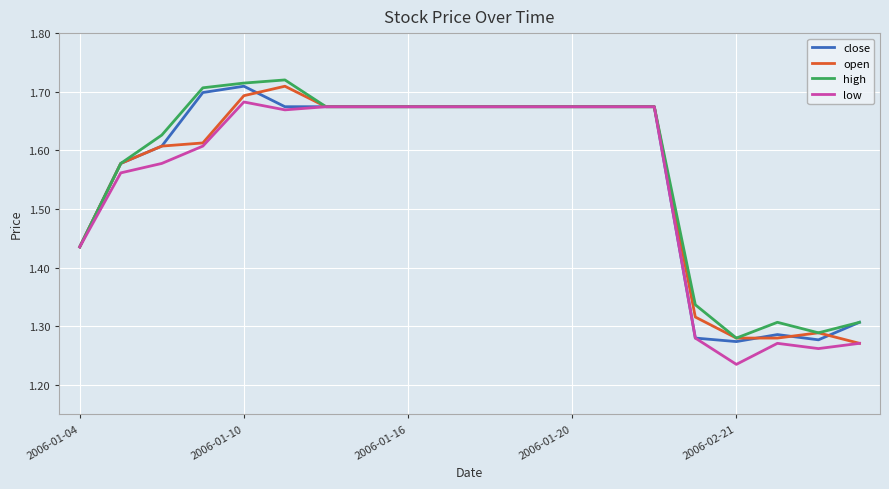

What is the minimum value for close?

1.3